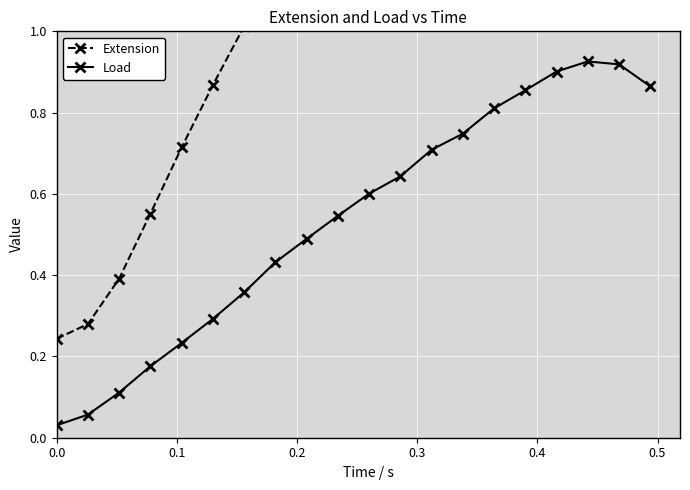

How many interior local peaks does the Load series have?

1